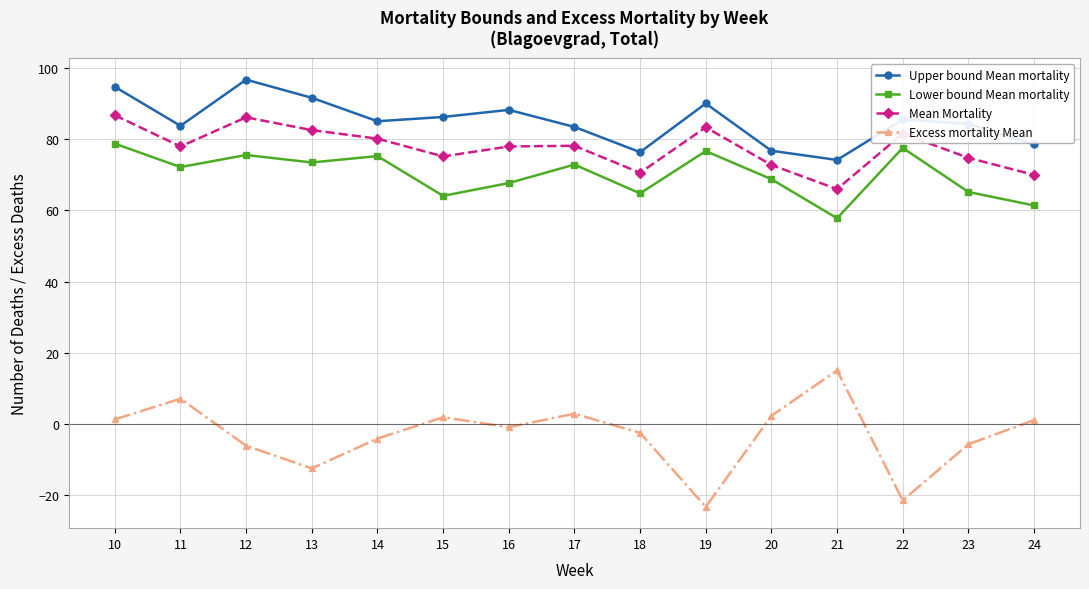

Is it true that Mean Mortality equals 50.4 at 20?

False